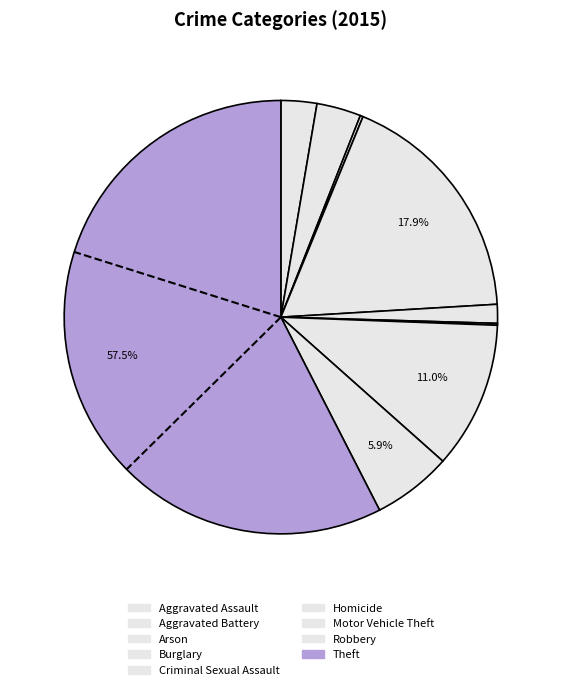

Does any single category account for the majority?

Yes